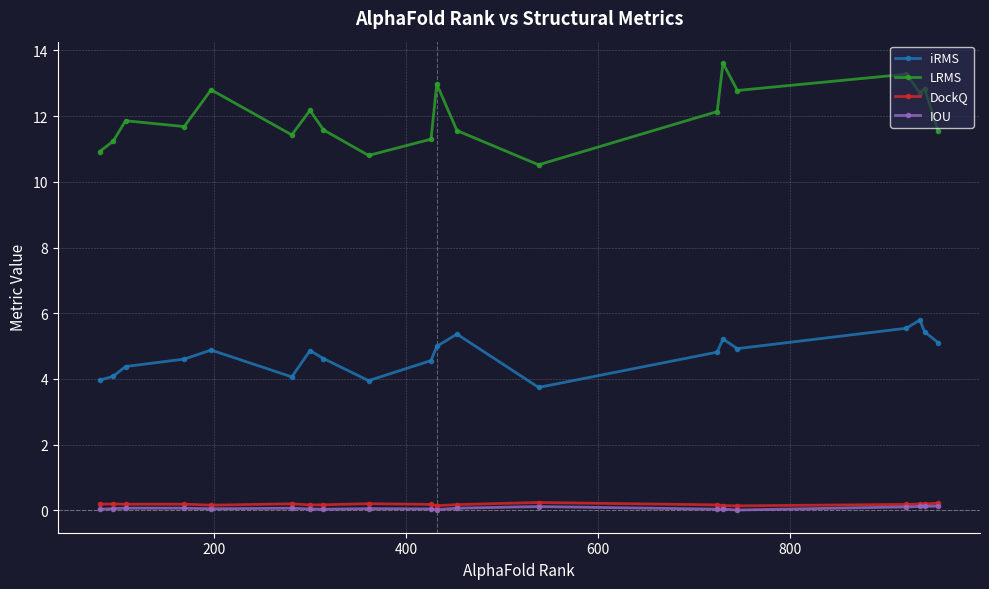

Does the chart have visible grid lines?

Yes